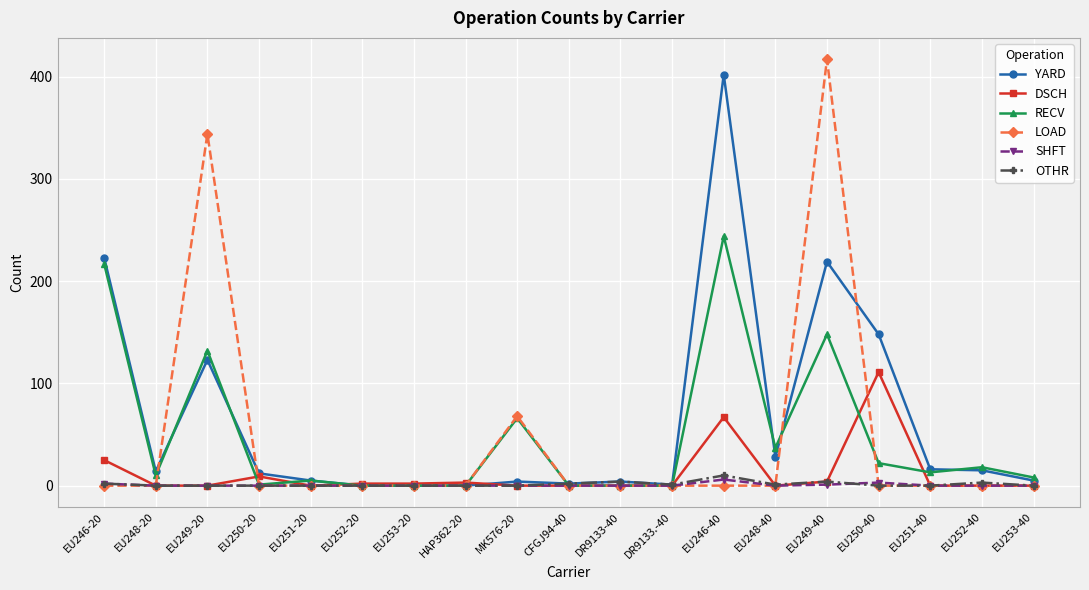

Which category has the highest value in the RECV series?

EU246-40